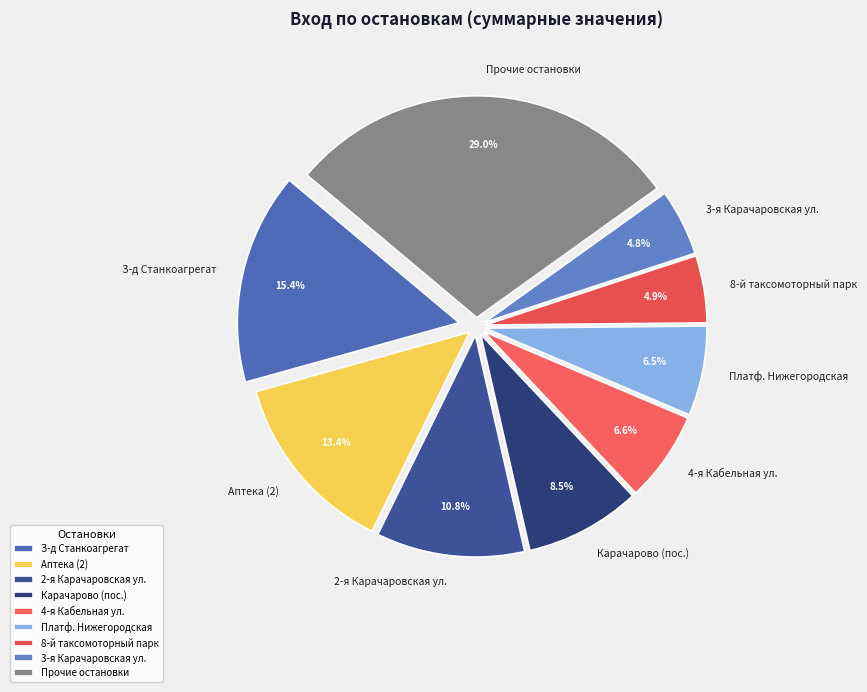

To the nearest percent, what portion does 4-я Кабельная ул. represent?

7%